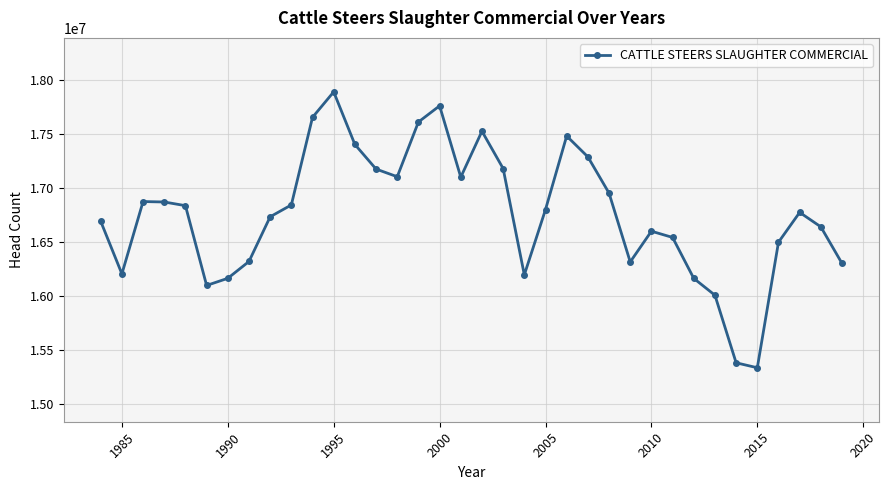

What is the difference between the maximum and minimum values?

2555800